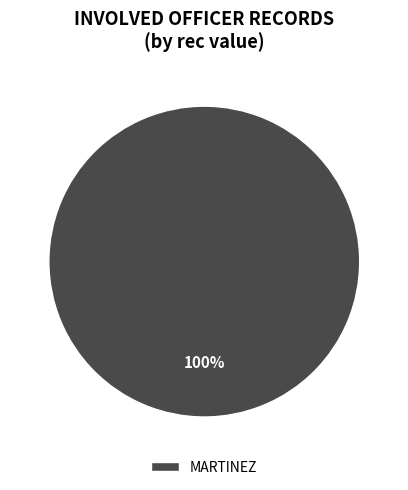

To the nearest percent, what portion does MARTINEZ represent?

100%